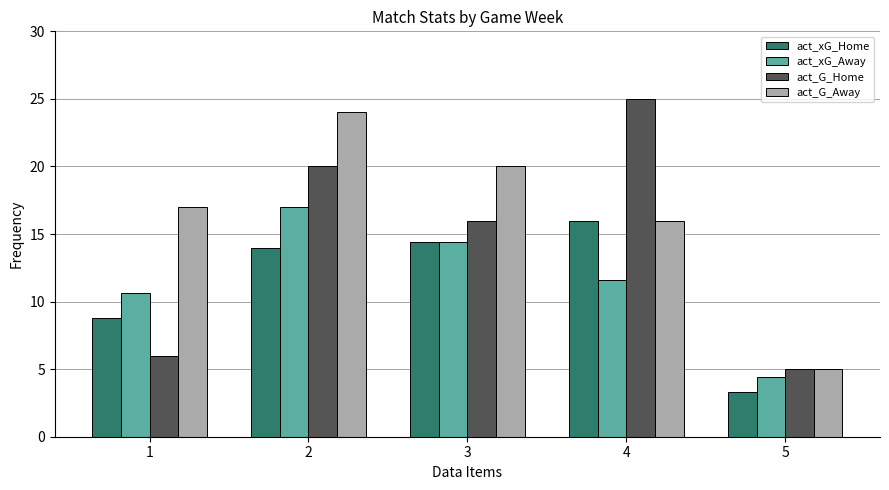

How many categories are shown in the chart?

5